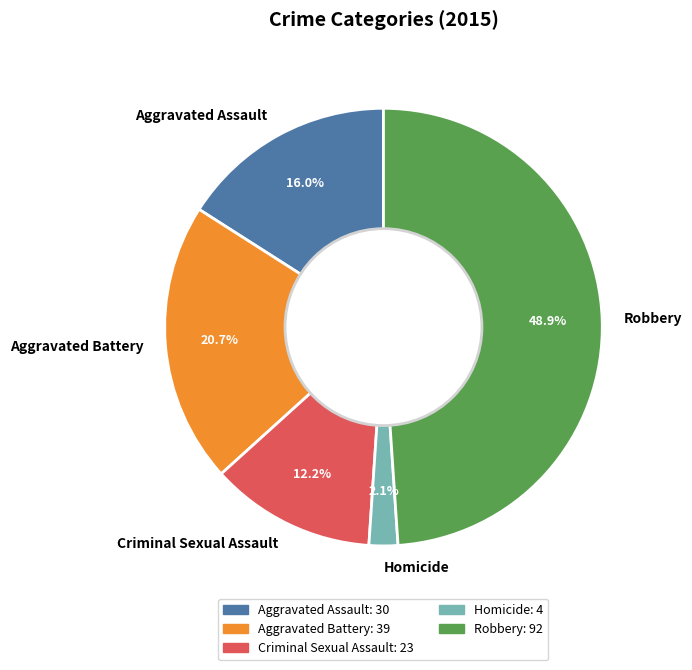

Is there any slice that represents more than half of the pie?

No